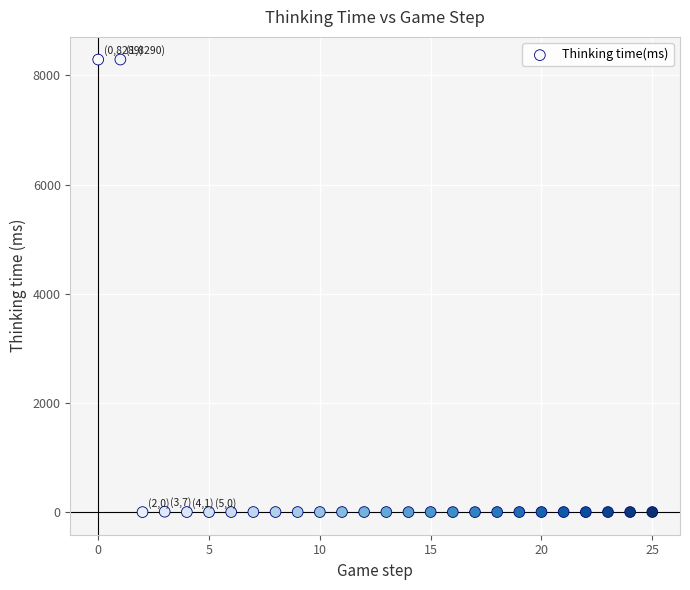

What is the range of Y values (max minus min)?

8290